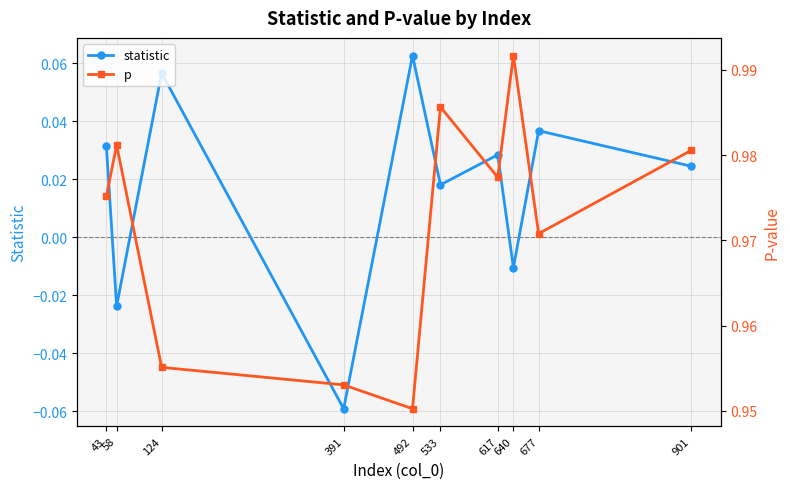

The statistic series shows 0.0 at 901. True or false?

False